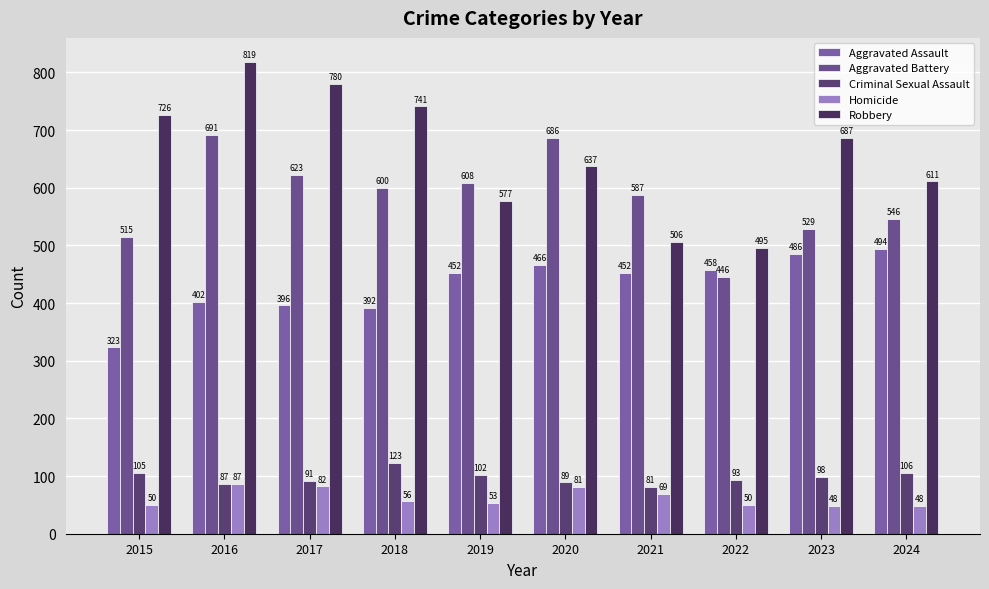

At which category is the sum across all series the highest?

2016